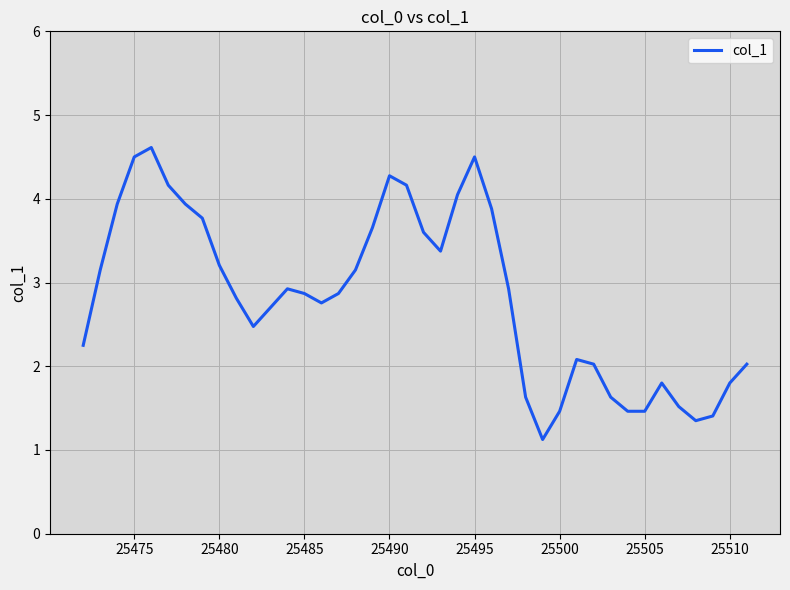

Does the chart have visible grid lines?

Yes